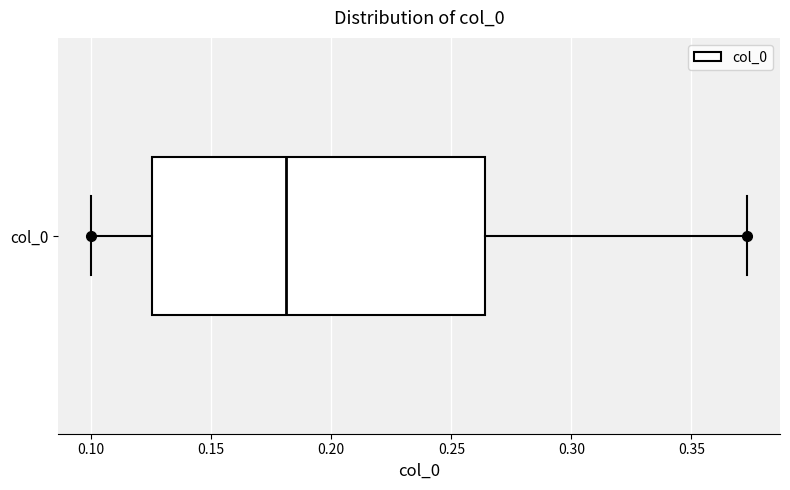

Read this box plot against the x-axis: the position of the median line, the range covered by the box, and the ends of both whiskers. The values are not printed on the chart, so give them approximately, as read against the axis.

median 0.180, box 0.125 to 0.265, whiskers 0.100 to 0.375